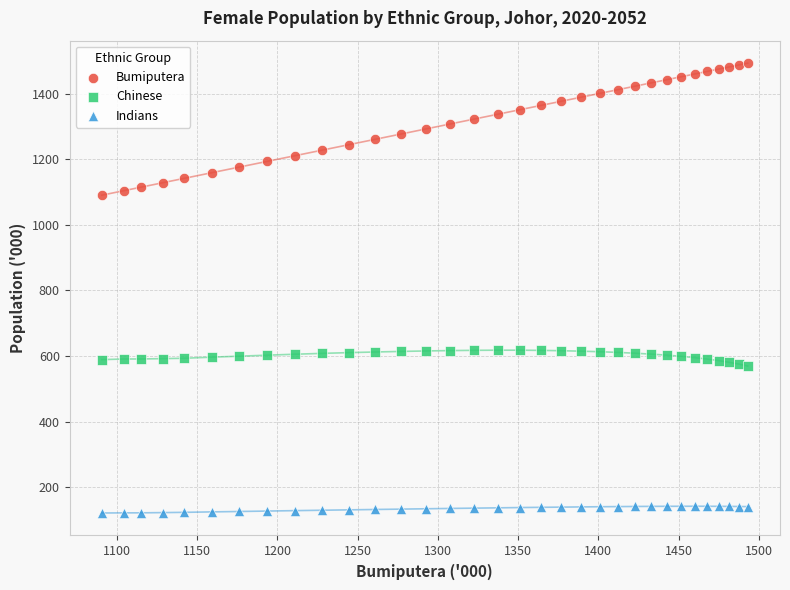

Across all data points, what is the range of Y values (max minus min)?

1371.6